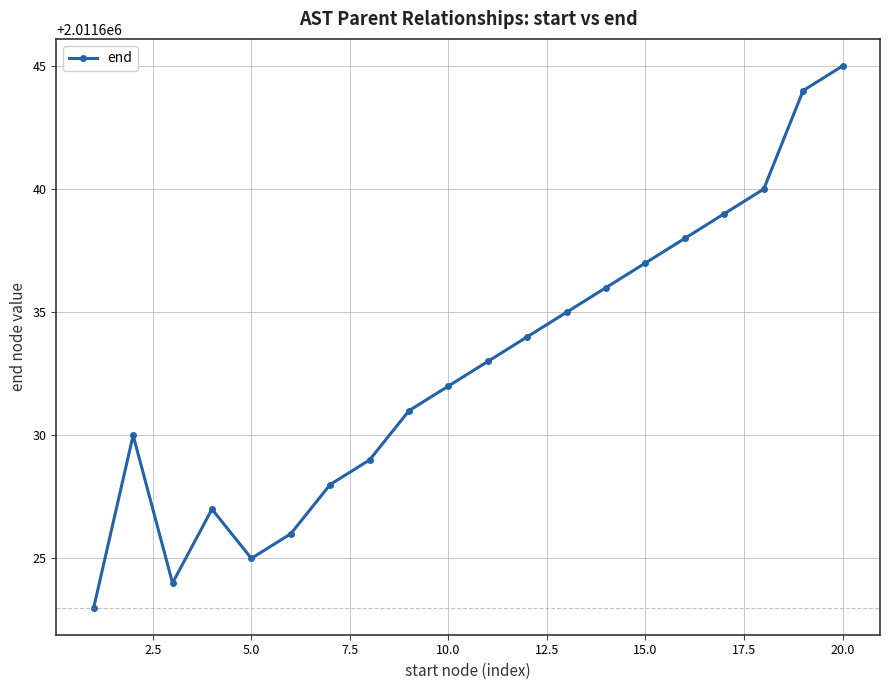

What is the maximum value shown in the chart?

2011645